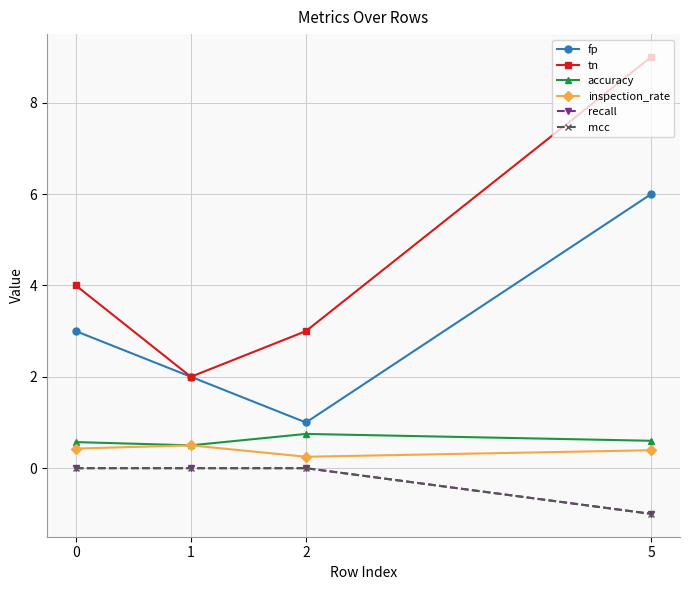

Is this an area chart (filled region under the line)?

No